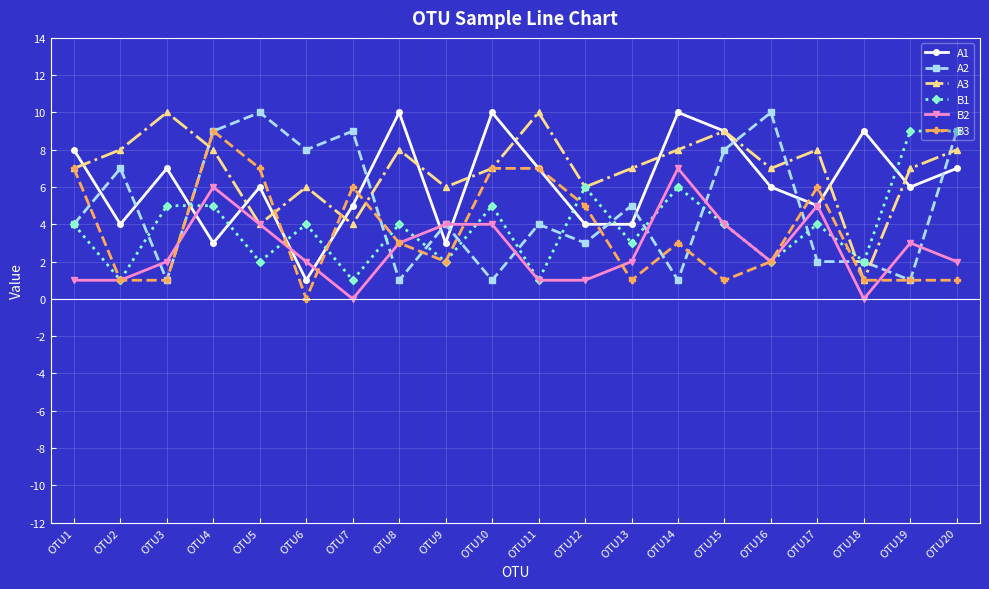

Is the value of A1 at OTU19 greater than the value of B2 at OTU14?

No